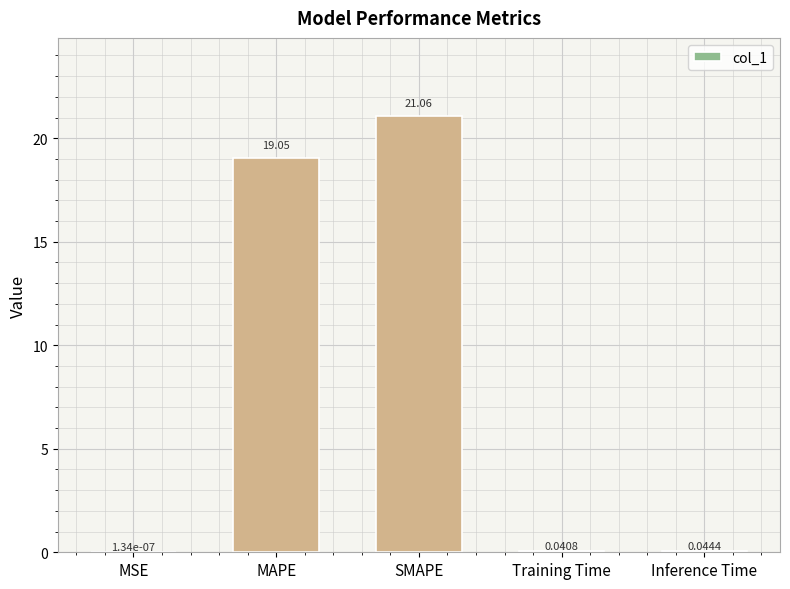

Which label corresponds to the largest value in the chart?

SMAPE